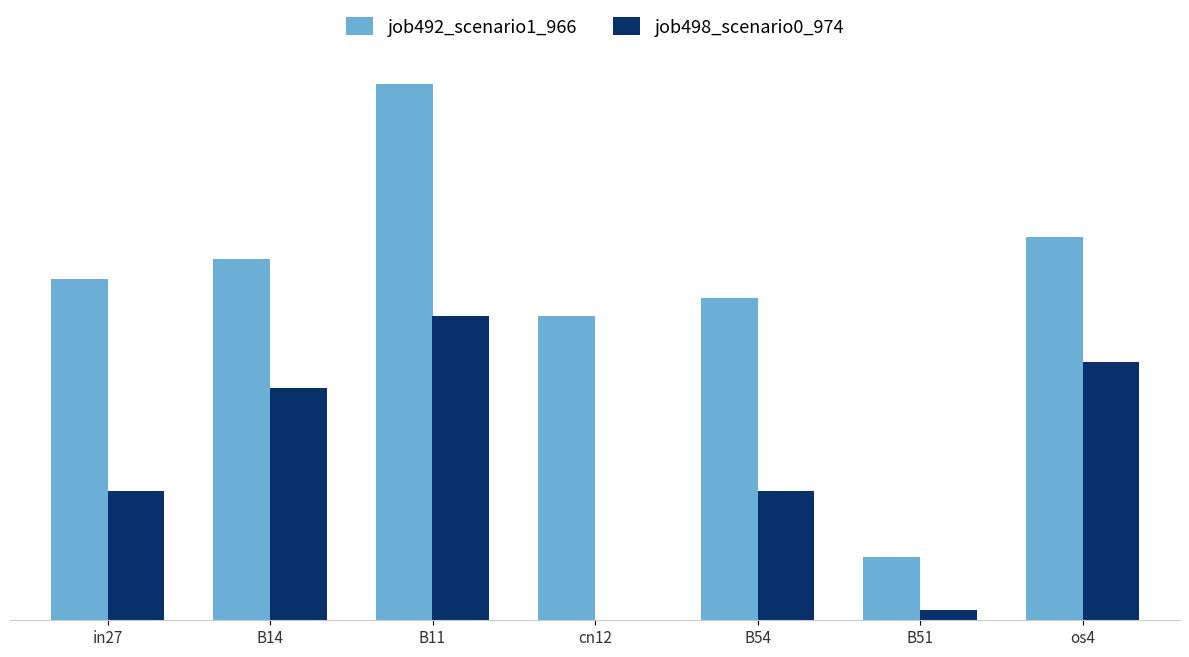

True or false: job498_scenario0_974 has a value of 0.1 at B54.

True